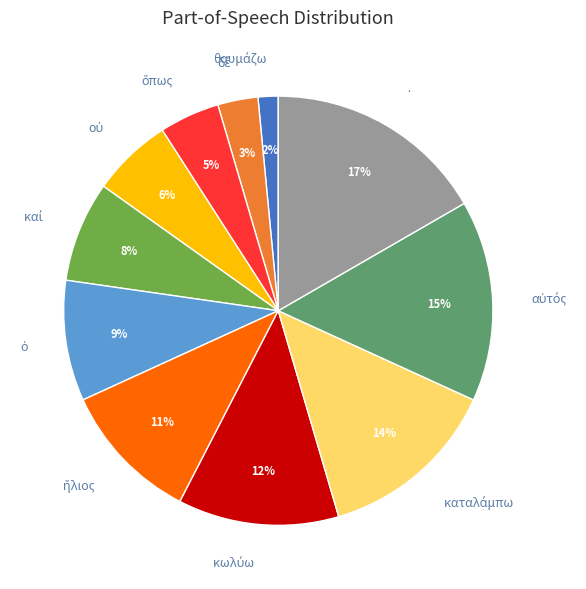

Is there a majority slice in this chart?

No